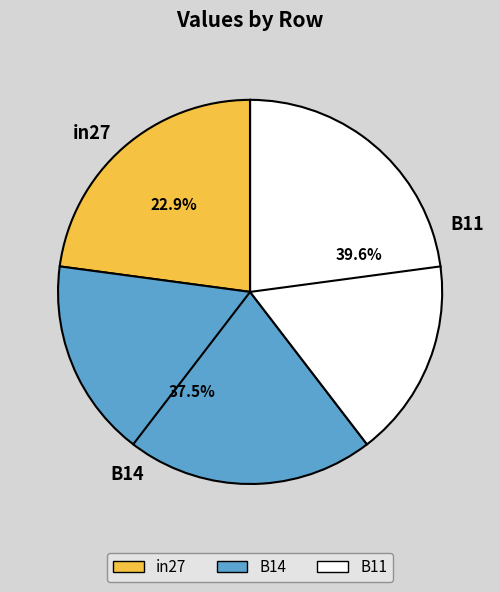

Is there a majority slice in this chart?

No